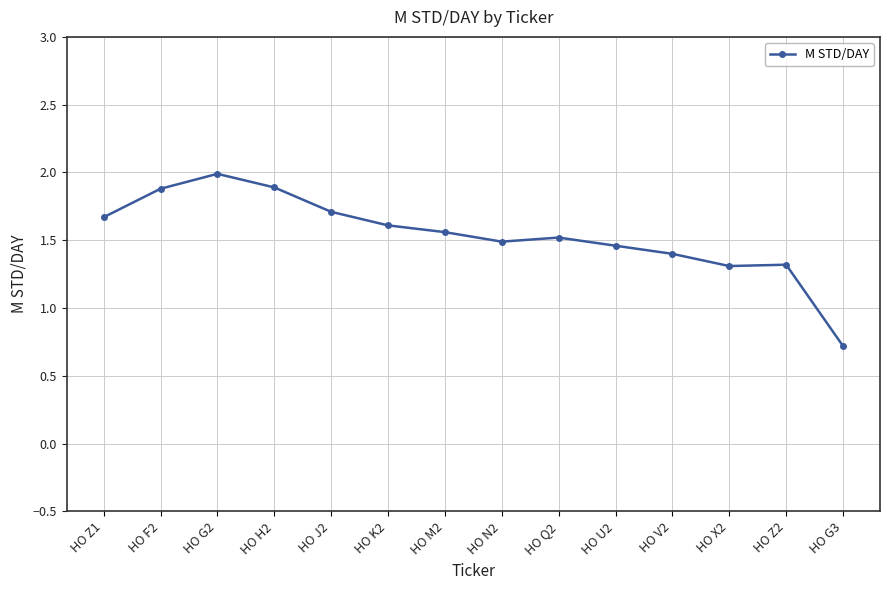

At which category does the data reach its first local peak?

HO G2